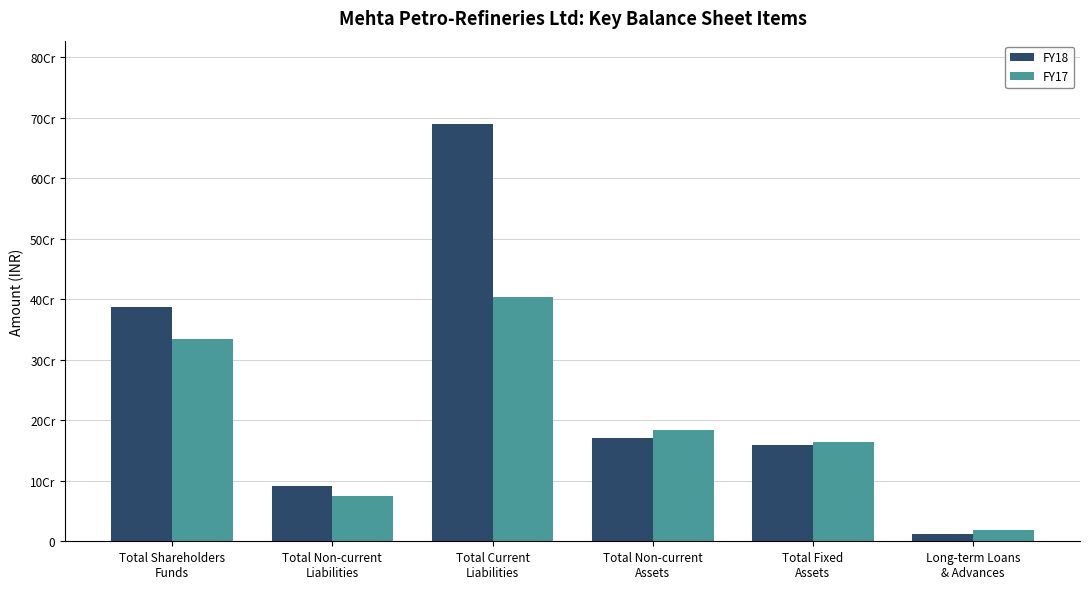

Are the bars grouped side by side (vs. stacked)?

Yes